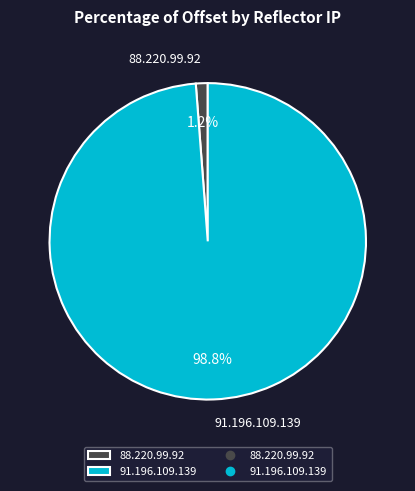

Combined, what portion of the pie is 91.196.109.139 and 88.220.99.92?

100.0%